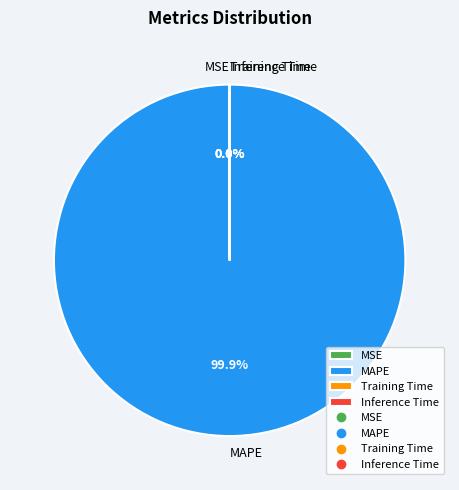

Which category has the biggest portion of the pie?

MAPE